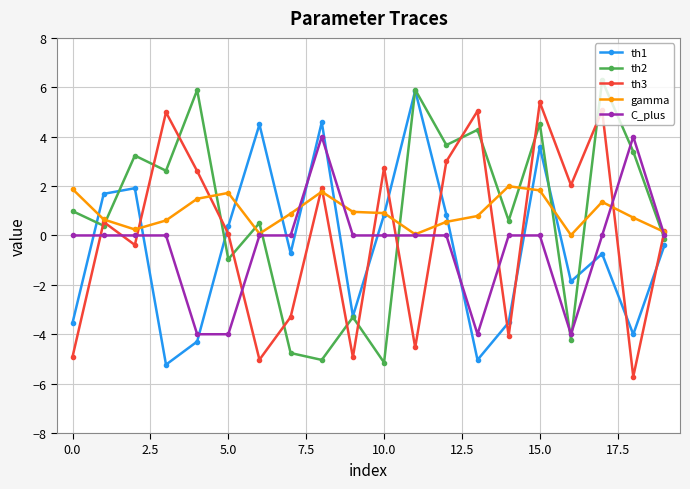

How many distinct data groups are displayed?

5